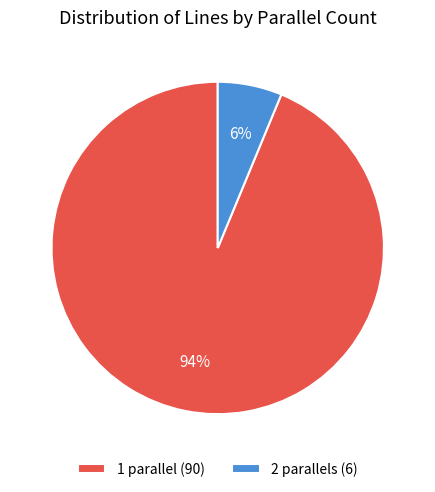

Which slice is the largest?

1 parallel (90)